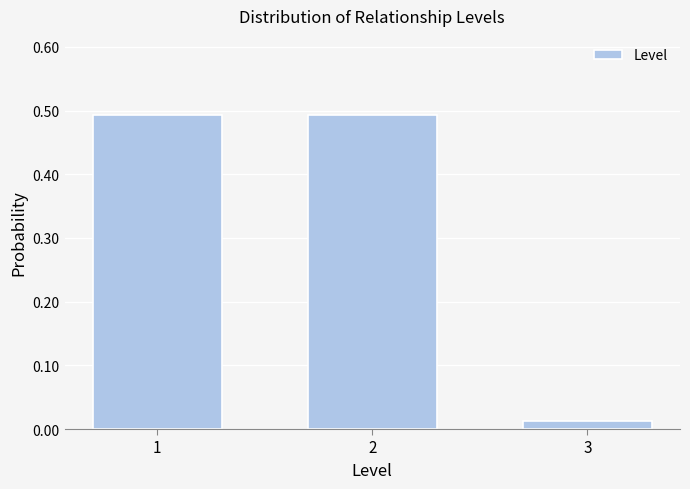

At which category does the chart reach its minimum across all series?

3